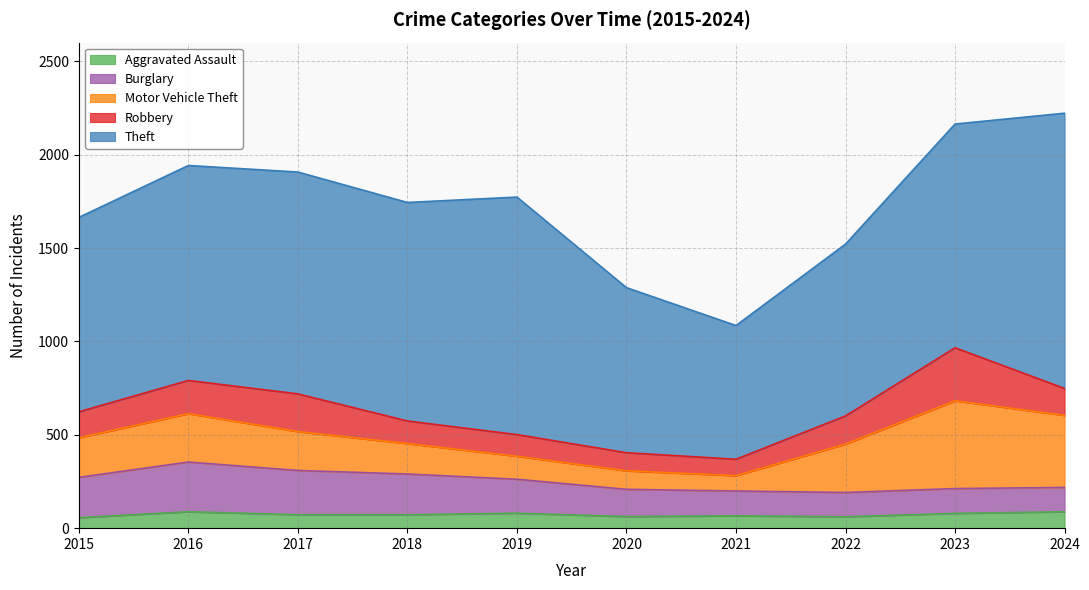

How many data points in Burglary are less than 182?

5